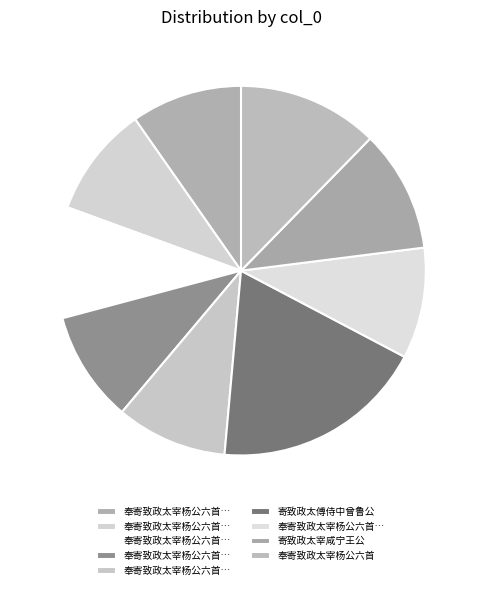

How many segments does this pie chart have?

9